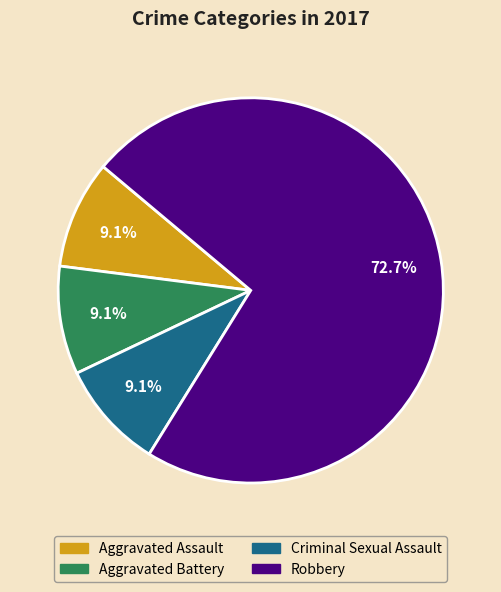

To the nearest percent, what is the average slice percentage?

25%